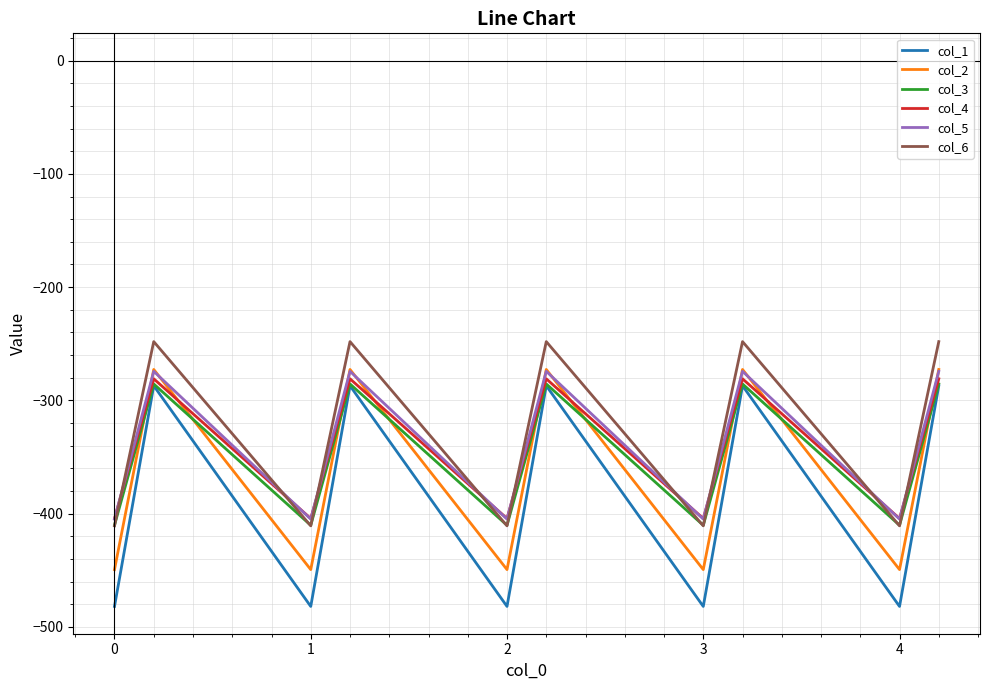

In col_5, how many points are higher than both neighbors (excluding endpoints)?

4